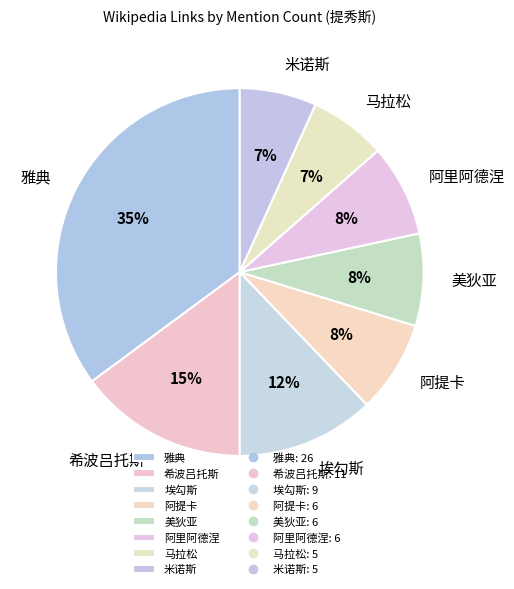

What percentage is the 阿里阿德涅 slice, to the nearest percent?

8%